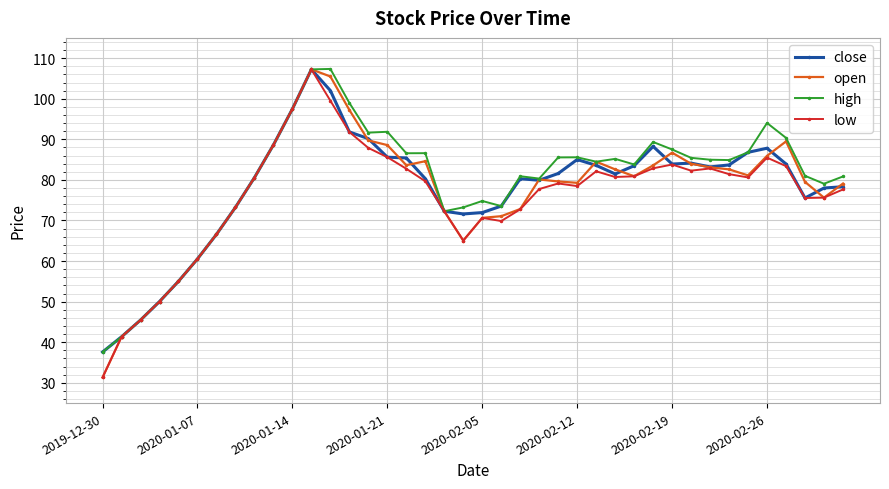

What is the highest value of the open series?

107.2